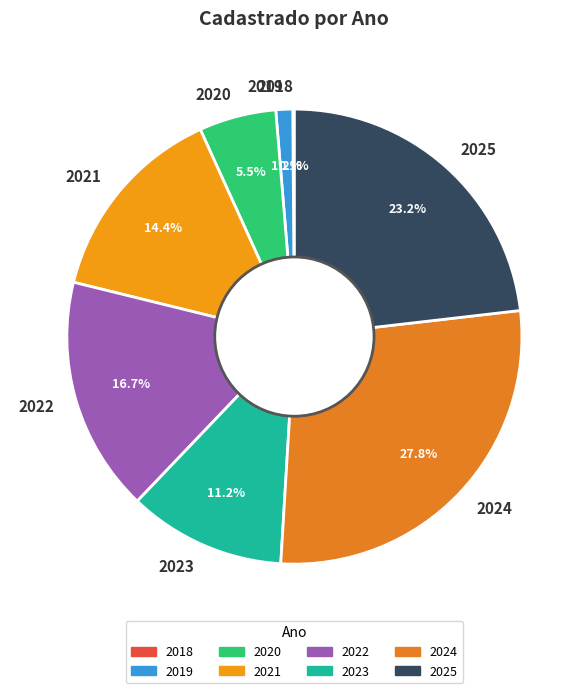

To the nearest percent, what is the combined percentage of 2025 and 2019?

24%